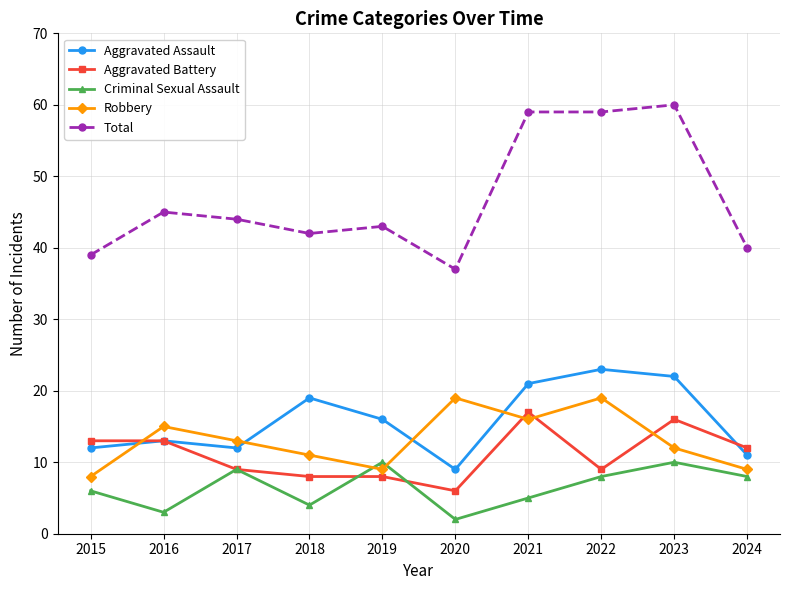

True or false: Aggravated Assault and Total intersect in this chart.

False